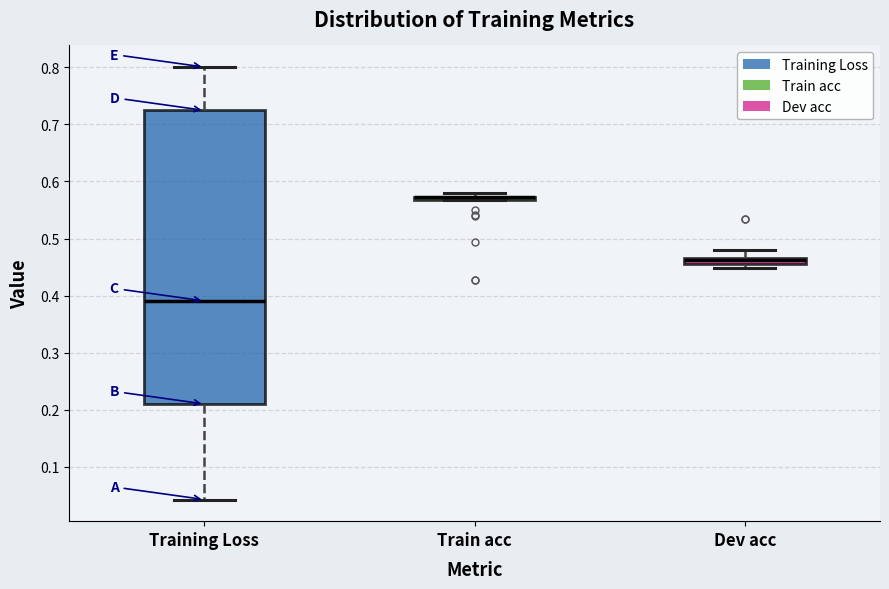

Where is the upper edge of the box for Dev acc on the y-axis? The values are not printed on the chart, so give them approximately, as read against the axis.

0.47